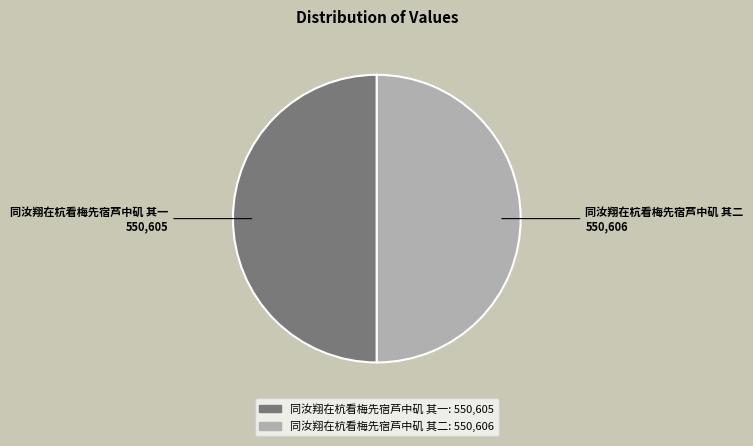

Do 同汝翔在杭看梅先宿芦中矶 其二 and 同汝翔在杭看梅先宿芦中矶 其一 together represent more than half of the pie?

Yes